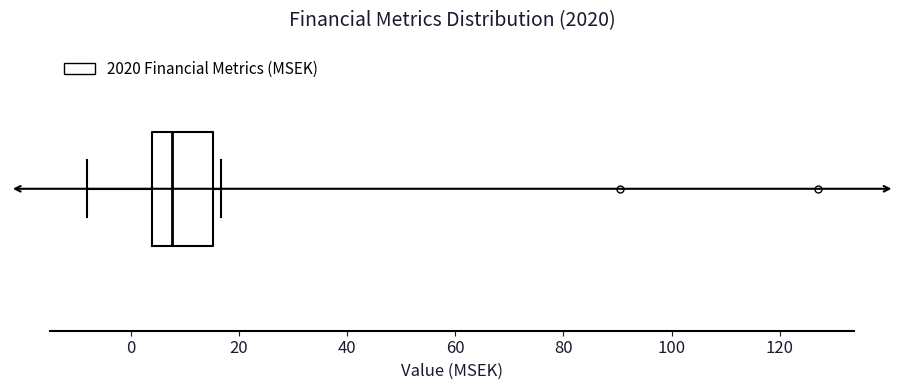

Transcribe this box plot: give where the median line is, the range the box spans, and where the two whiskers end, as read against the x-axis. The values are not printed on the chart, so give them approximately, as read against the axis.

median 8, box 4 to 16, whiskers -8 to 16 (just right of the box's right edge)